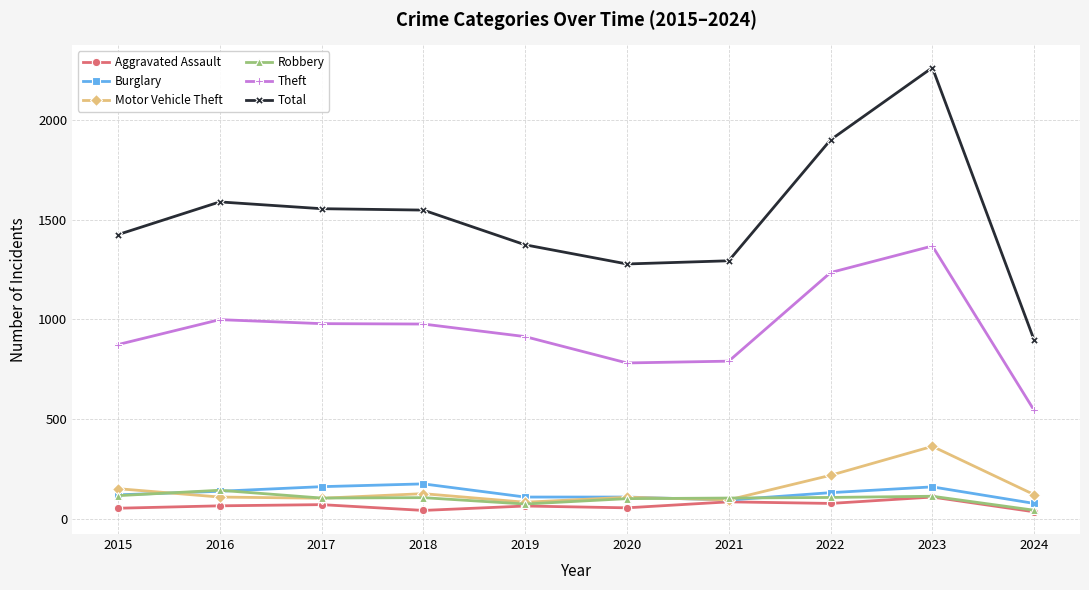

Count the number of data series in this chart.

6